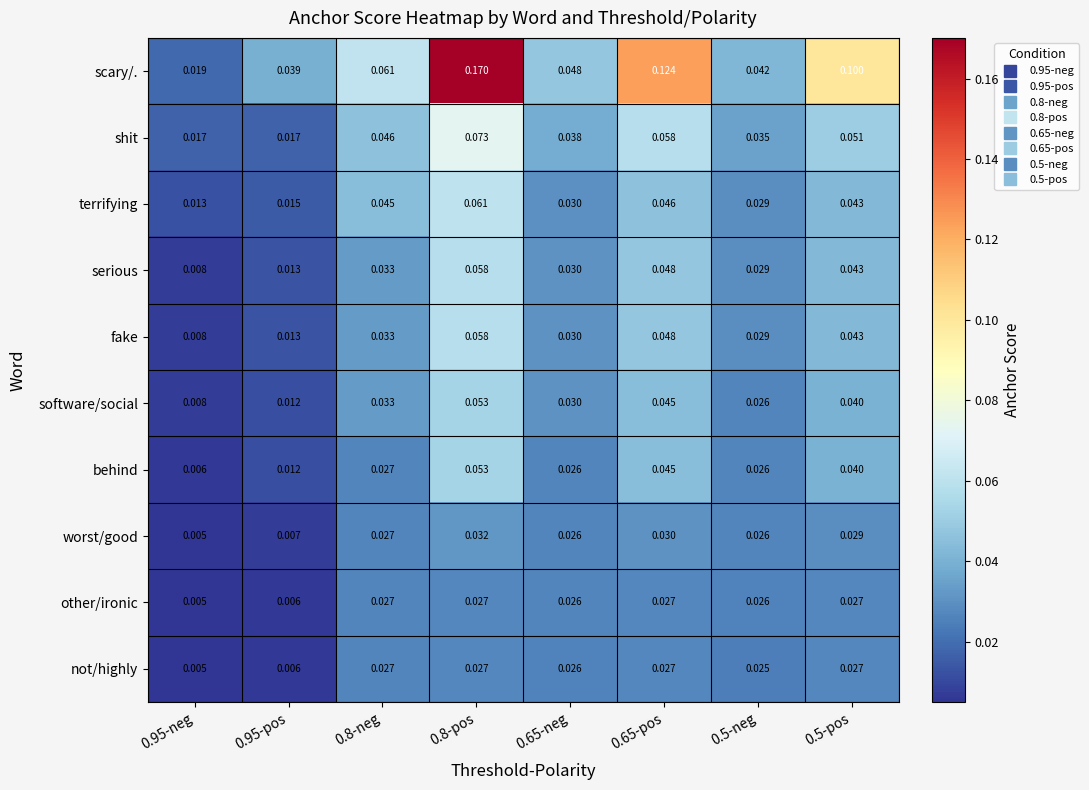

How many data points does each series have?

8